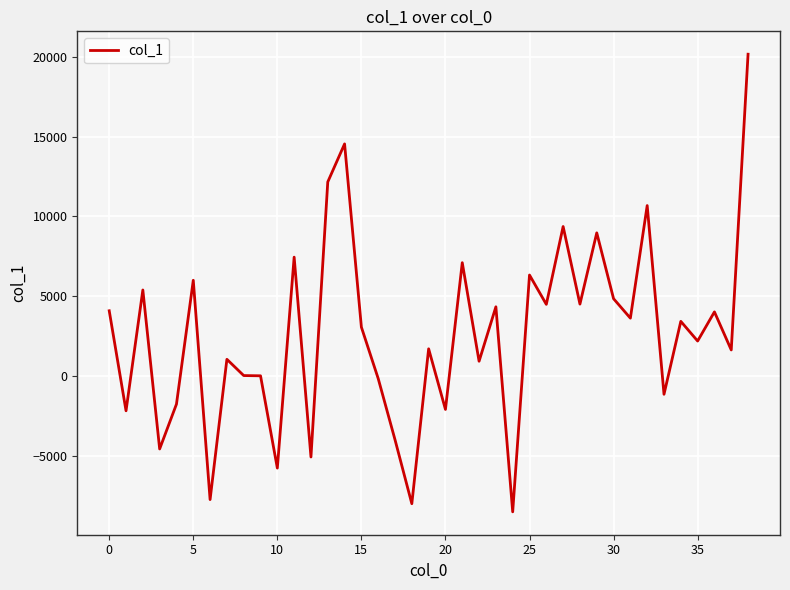

What is the difference between the maximum and minimum values?

28713.6